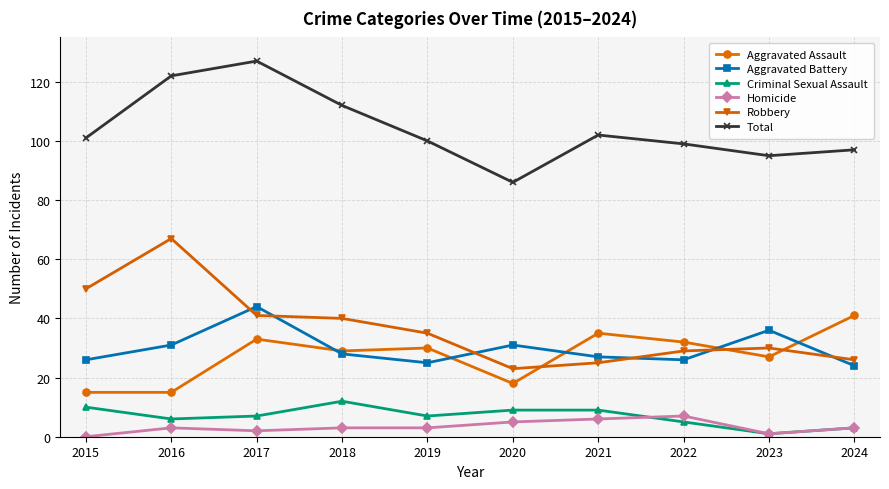

Where is the first local maximum for Robbery?

2016